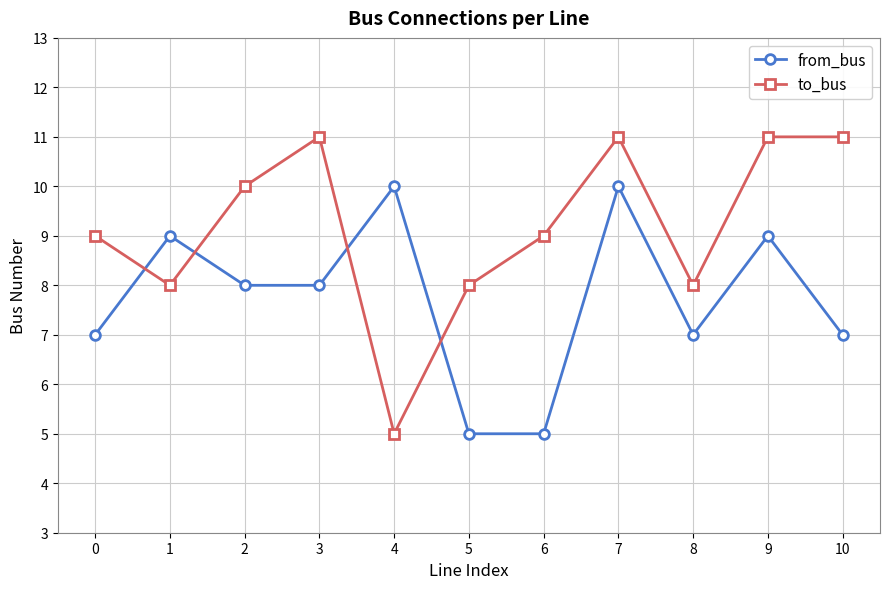

What is the sum of all to_bus values?

101